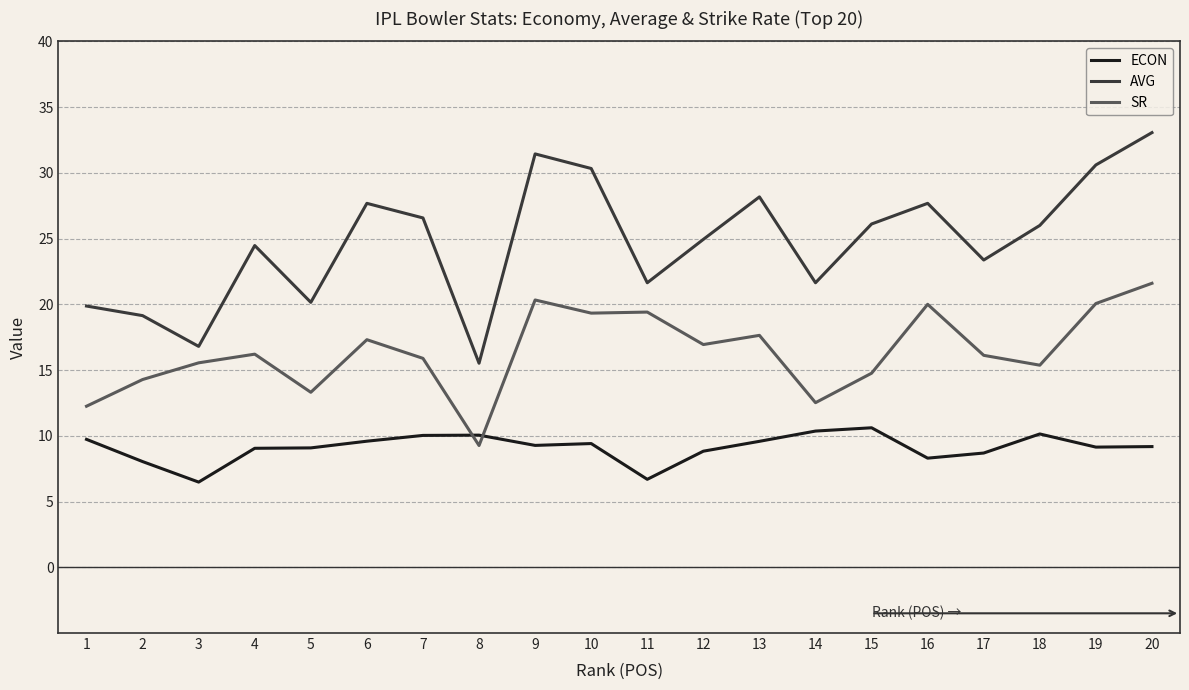

What is the difference between the SR values at 11 and 4?

3.2